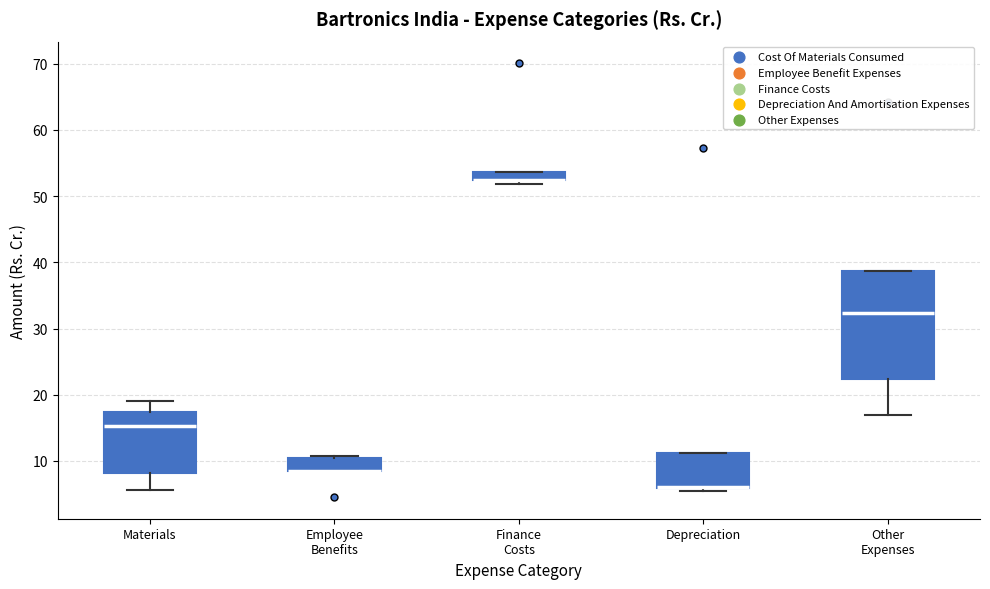

Where is the upper edge of the box for Depreciation on the y-axis? The values are not printed on the chart, so give them approximately, as read against the axis.

11